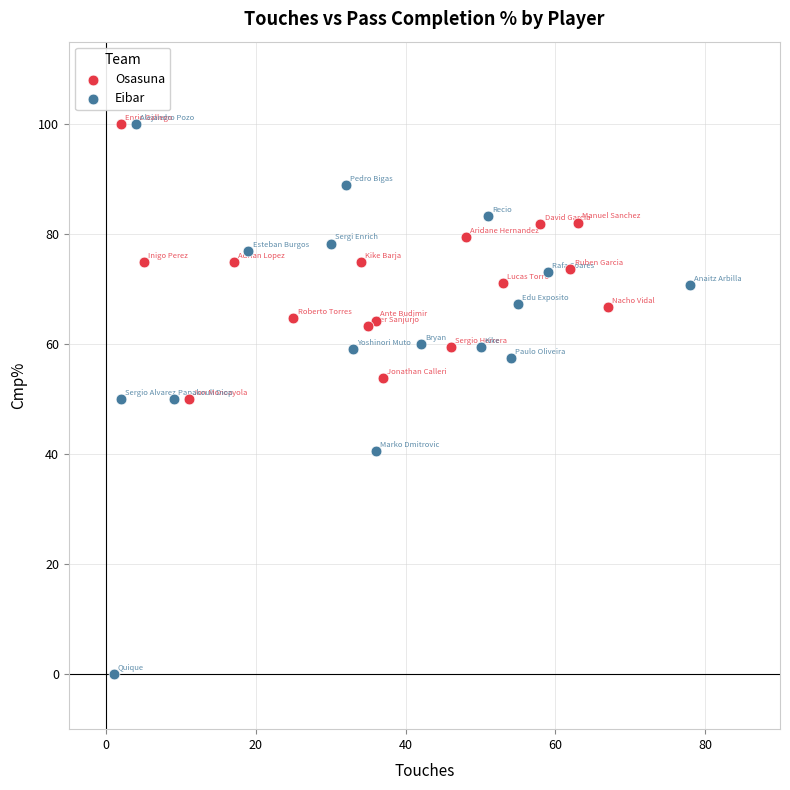

What are all the series names shown in the legend?

Osasuna, Eibar